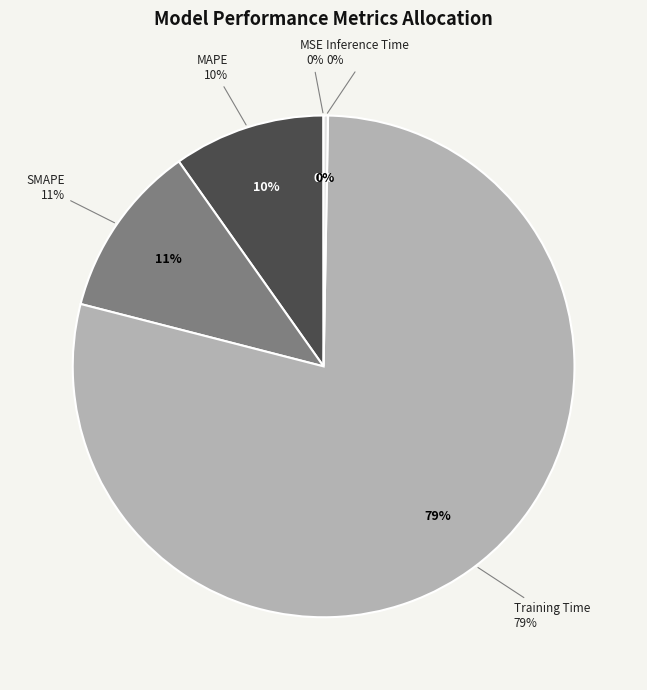

Rank the categories by value from highest to lowest.

Training Time, SMAPE, MAPE, Inference Time, MSE